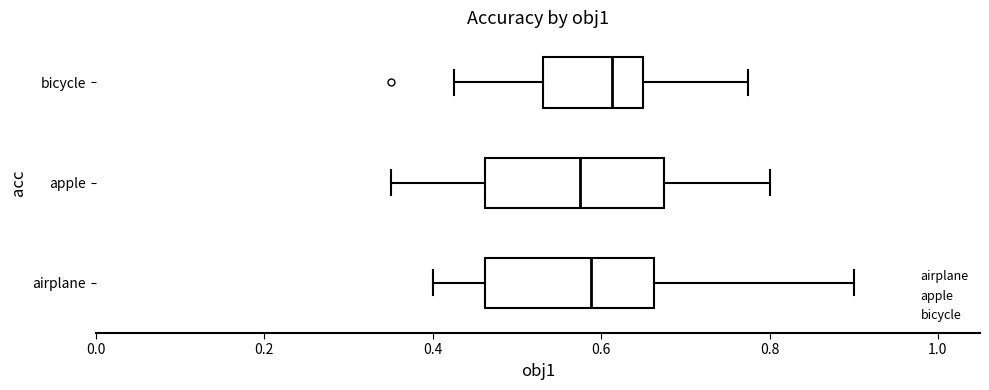

Reading bottom to top, read every box against the x-axis: the position of its median line, the range the box covers, and the ends of its whiskers. The values are not printed on the chart, so give them approximately, as read against the axis.

airplane: median 0.58, box 0.46 to 0.66, whiskers 0.40 to 0.90
apple: median 0.58, box 0.46 to 0.68, whiskers 0.36 to 0.80
bicycle: median 0.62, box 0.54 to 0.66, whiskers 0.42 to 0.78